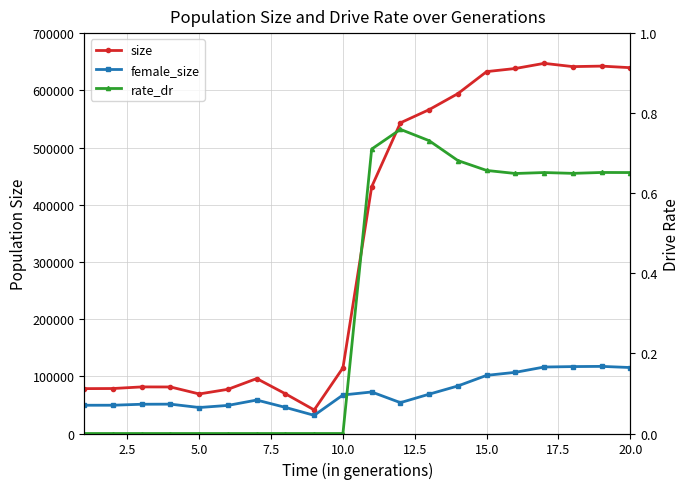

What is the difference between the second highest and minimum values in the female_size series?

85236.0